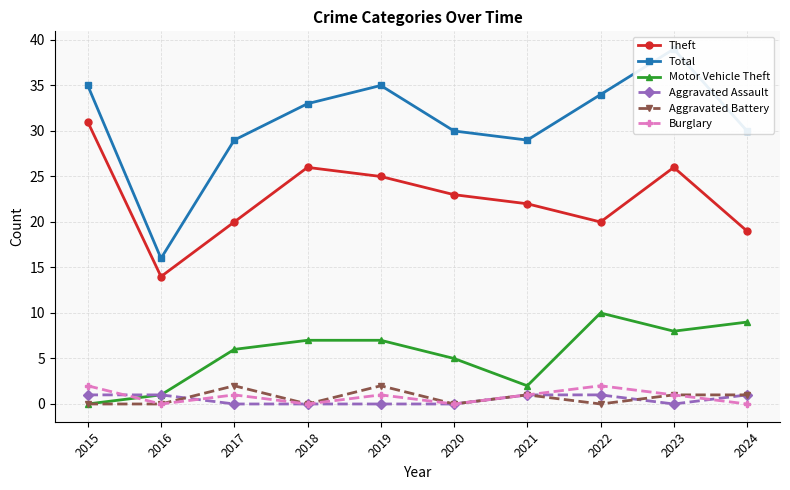

True or false: Aggravated Battery and Burglary intersect in this chart.

False